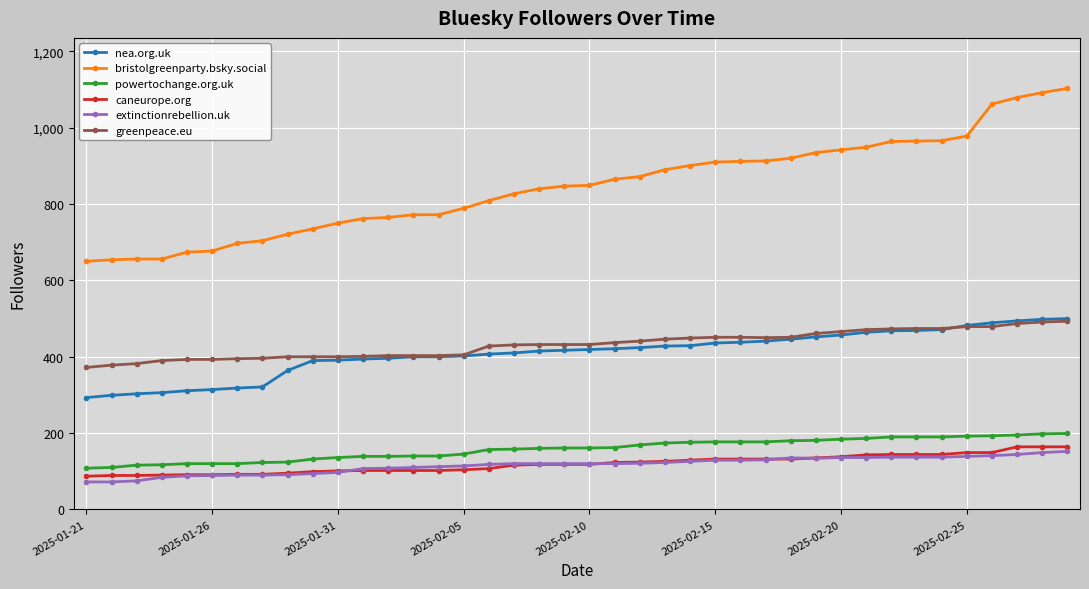

Which series has the largest total across all categories?

bristolgreenparty.bsky.social